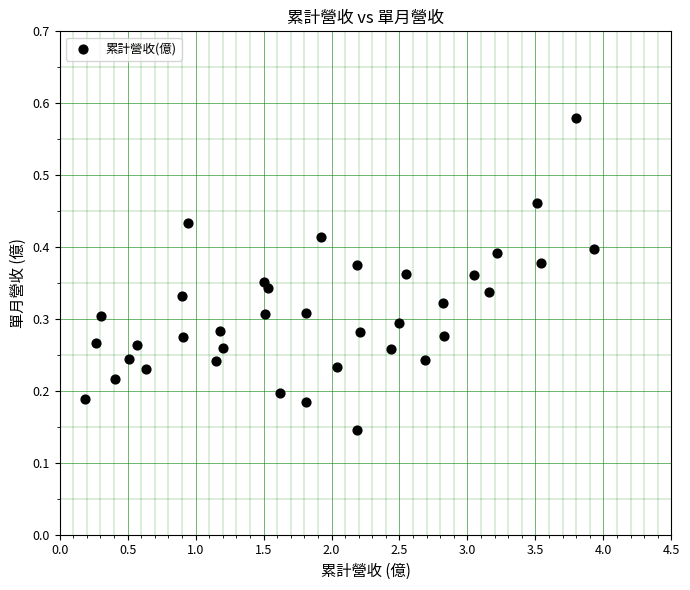

What is the range of X values (max minus min)?

3.7